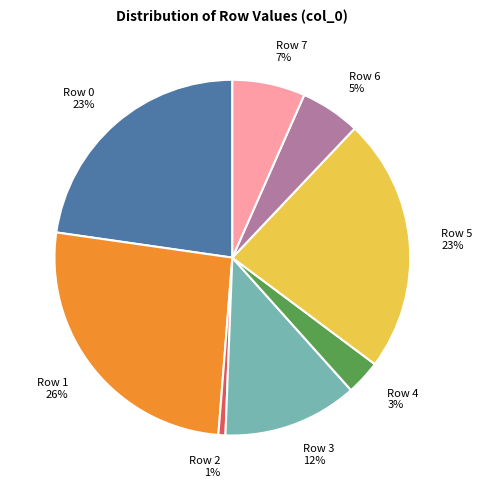

Between Row 6 5% and Row 4 3%, which is larger?

Row 6 5%